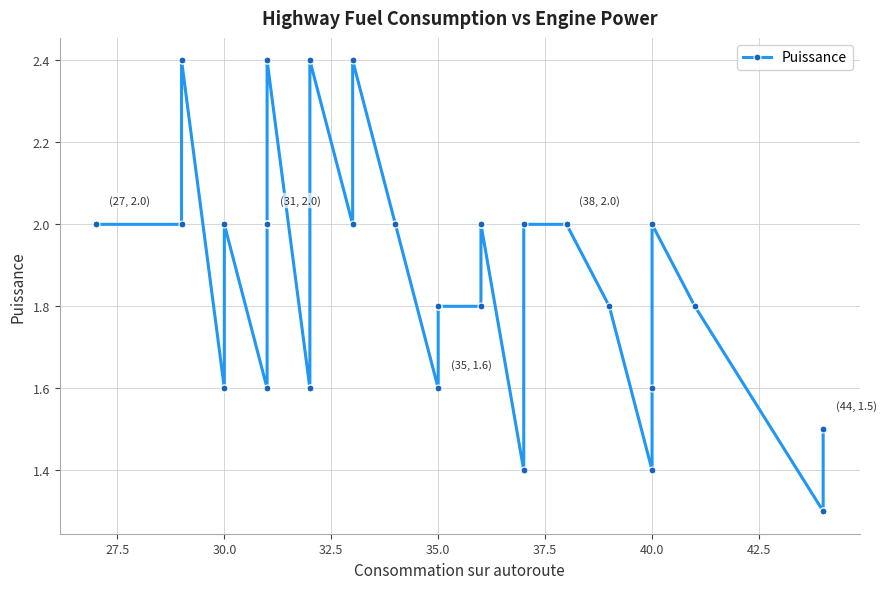

How many categories are shown in the chart?

40